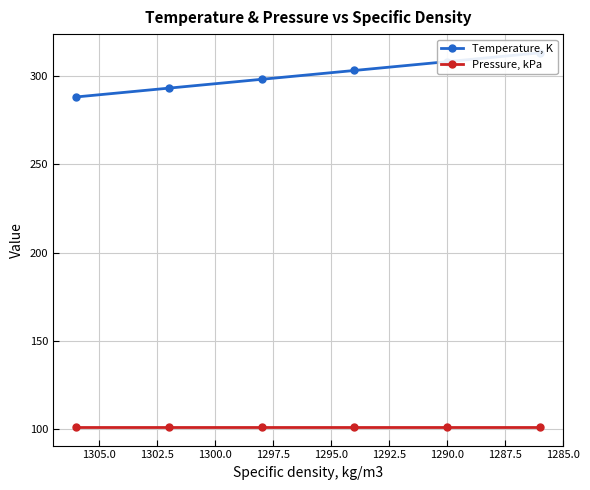

True or false: Pressure, kPa has more than 2 points higher than both neighbors.

False